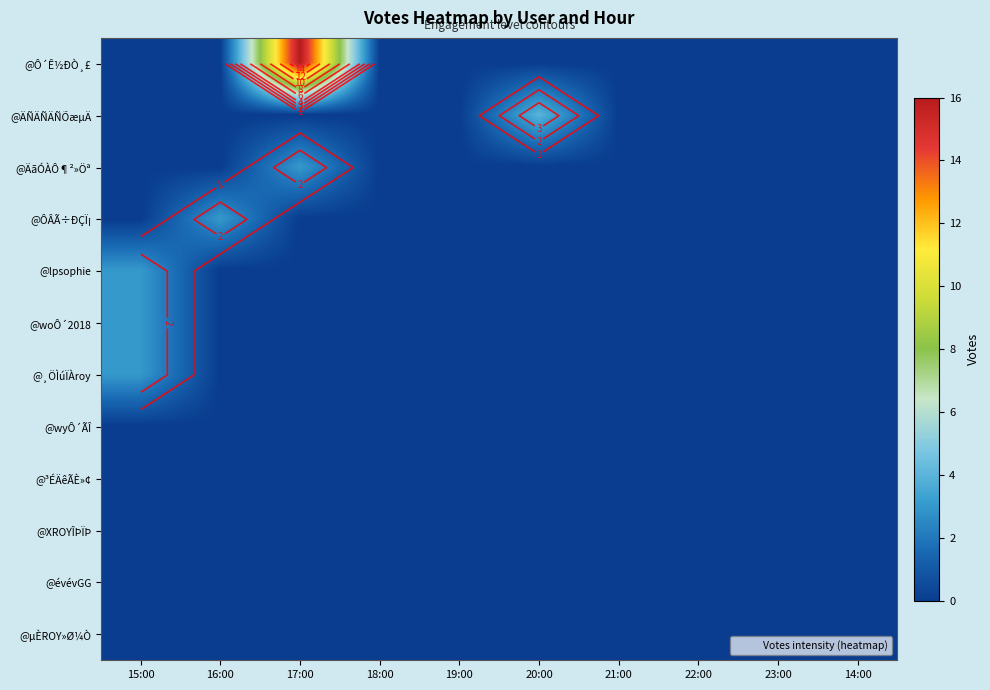

At which label is @³ÉÄêÃÈ»¢ closest to 0?

15:00